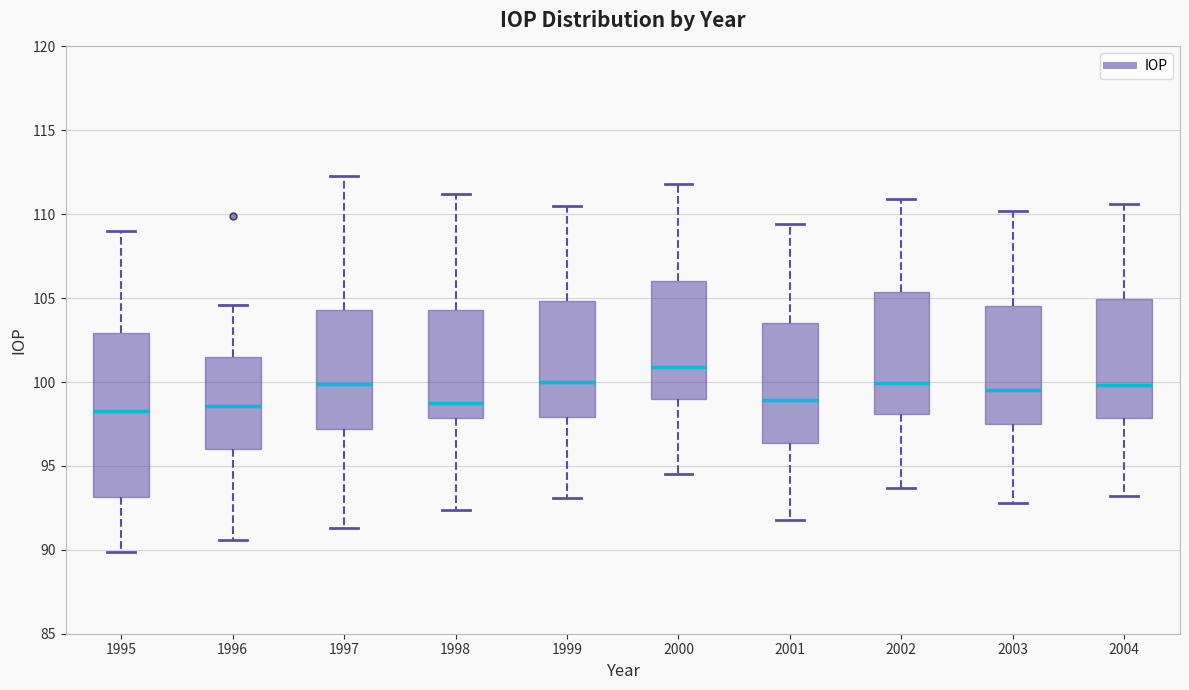

Reading left to right, read every box against the y-axis: the position of its median line, the range the box covers, and the ends of its whiskers. The values are not printed on the chart, so give them approximately, as read against the axis.

1995: median 98.5, box 93.0 to 103.0, whiskers 90.0 to 109.0
1996: median 98.5, box 96.0 to 101.5, whiskers 90.5 to 104.5
1997: median 100.0, box 97.0 to 104.5, whiskers 91.5 to 112.5
1998: median 99.0, box 98.0 to 104.5, whiskers 92.5 to 111.0
1999: median 100.0, box 98.0 to 105.0, whiskers 93.0 to 110.5
2000: median 101.0, box 99.0 to 106.0, whiskers 94.5 to 112.0
2001: median 99.0, box 96.5 to 103.5, whiskers 92.0 to 109.5
2002: median 100.0, box 98.0 to 105.5, whiskers 93.5 to 111.0
2003: median 99.5, box 97.5 to 104.5, whiskers 93.0 to 110.0
2004: median 100.0, box 98.0 to 105.0, whiskers 93.0 to 110.5